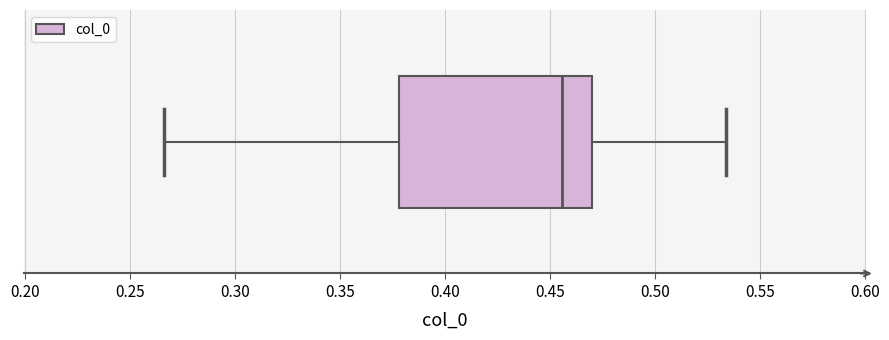

Read this box plot against the x-axis: the position of the median line, the range covered by the box, and the ends of both whiskers. The values are not printed on the chart, so give them approximately, as read against the axis.

median 0.455, box 0.380 to 0.470, whiskers 0.265 to 0.535